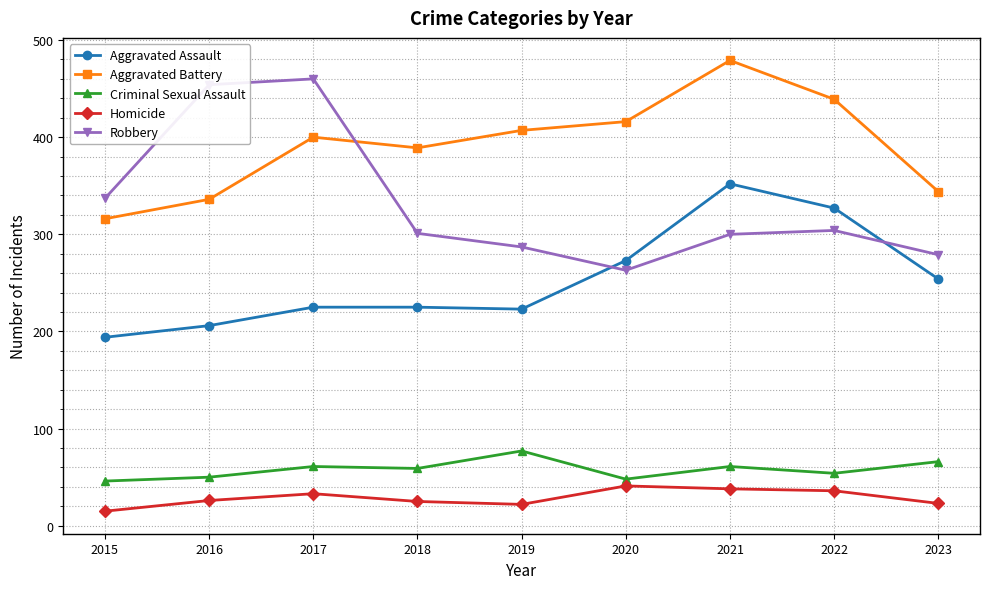

What is the difference between the second highest and minimum values in the Homicide series?

23